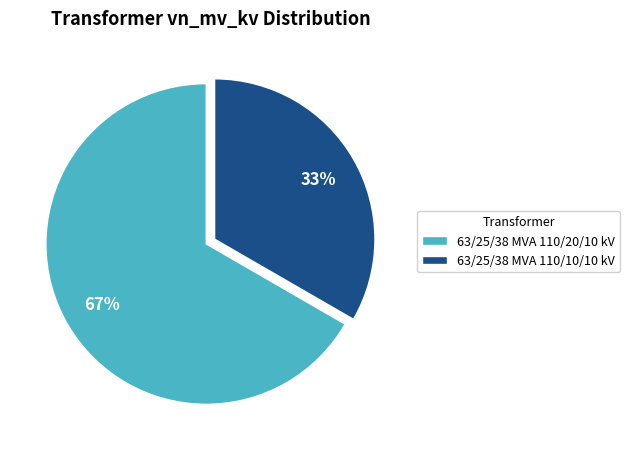

What percentage is the 63/25/38 MVA 110/20/10 kV slice, to the nearest percent?

67%